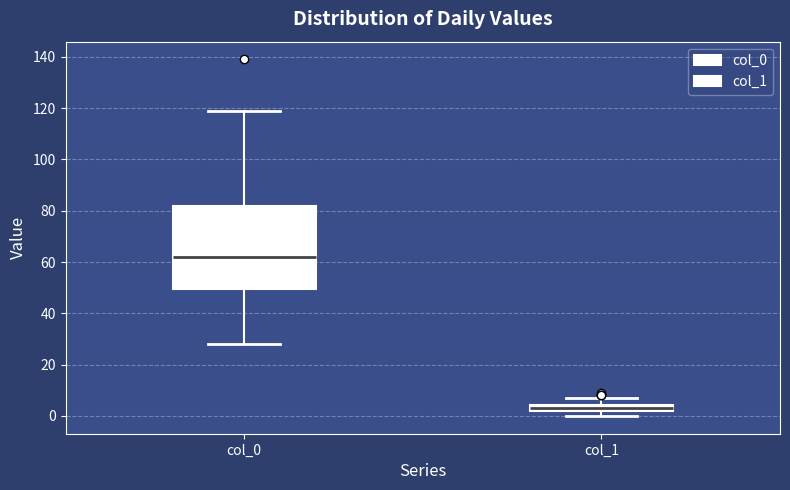

Which box's median line is the highest?

col_0